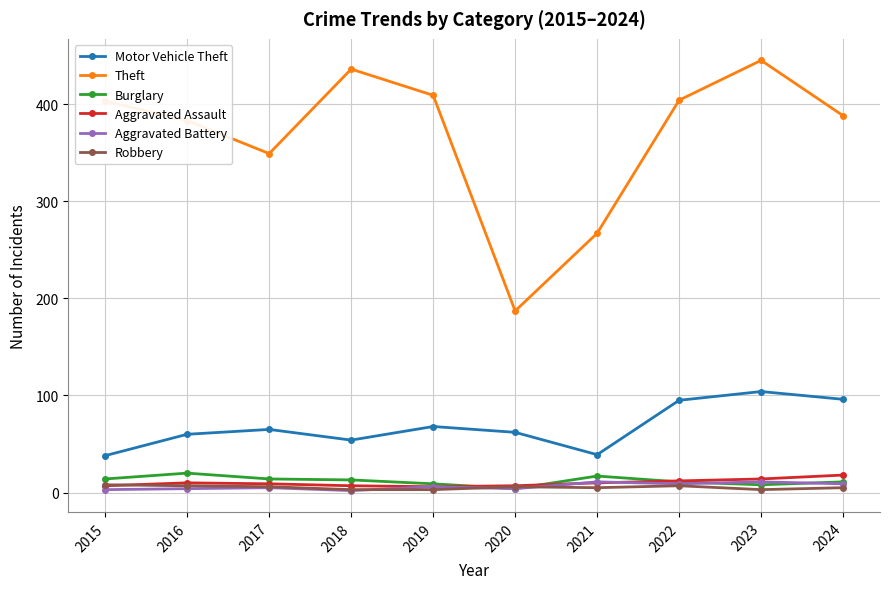

What is the difference between the maximum and minimum values in the Theft series?

258